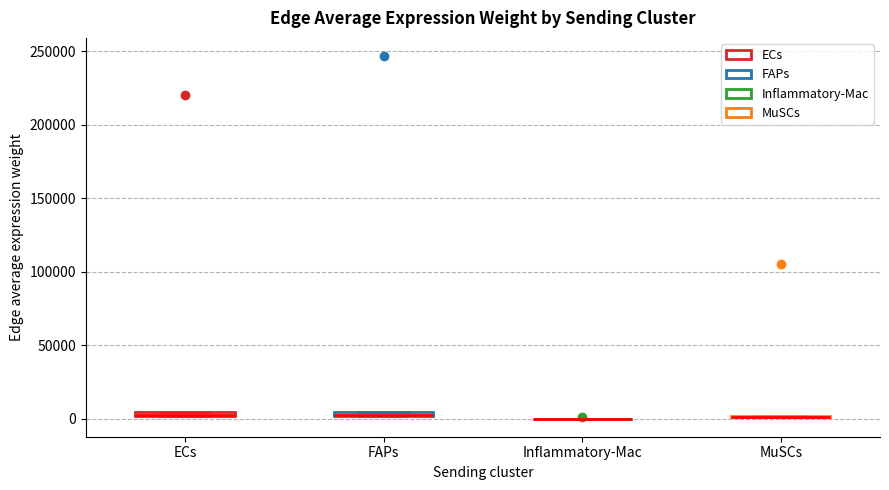

Where is the upper edge of the box for FAPs on the y-axis? The values are not printed on the chart, so give them approximately, as read against the axis.

5000